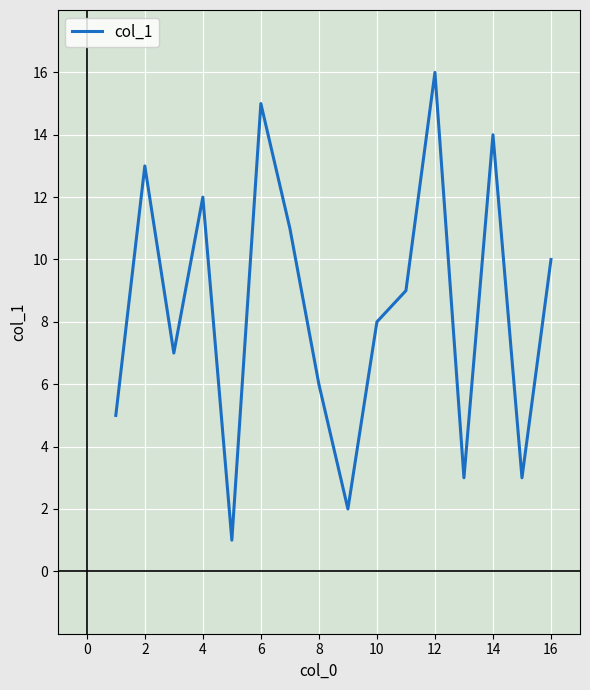

What is the maximum value shown in the chart?

16